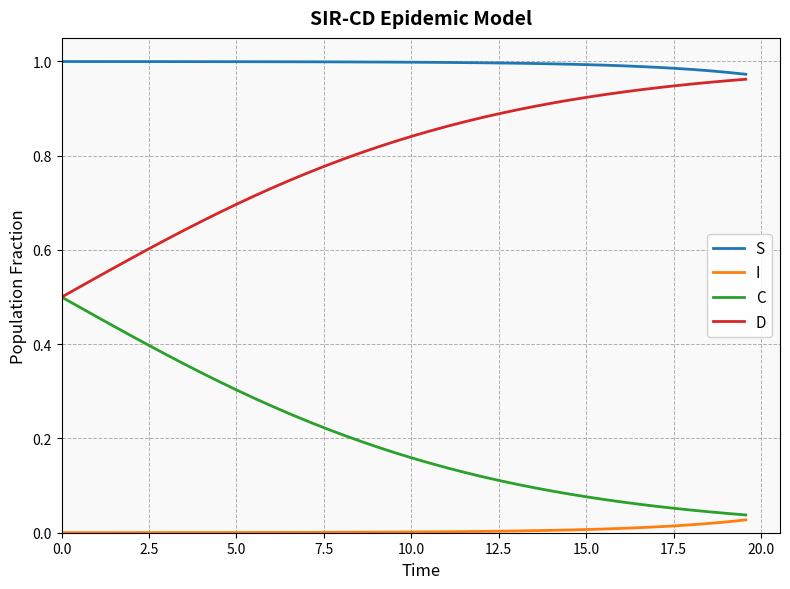

True or false: S and D intersect in this chart.

False